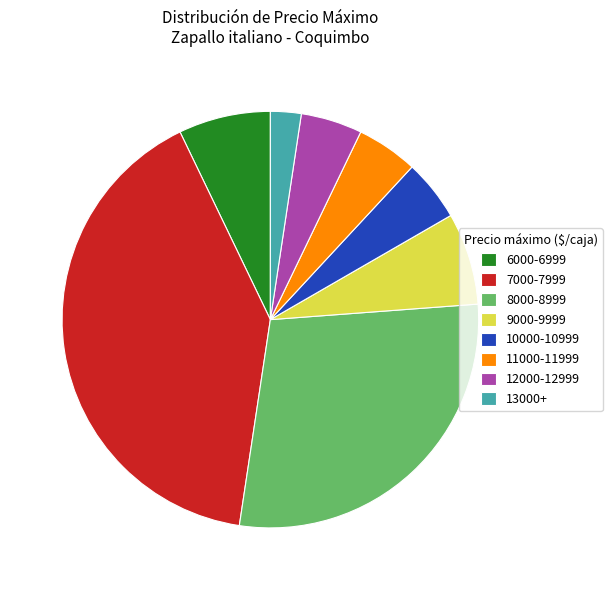

What is the largest slice in the pie chart?

7000-7999